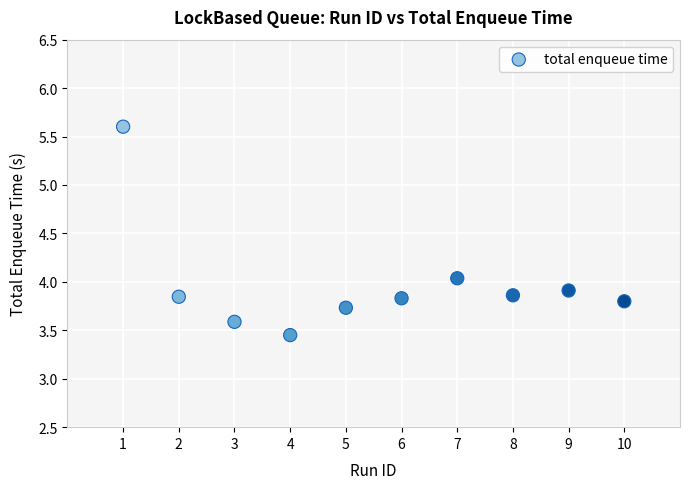

What is the average X value?

5.5